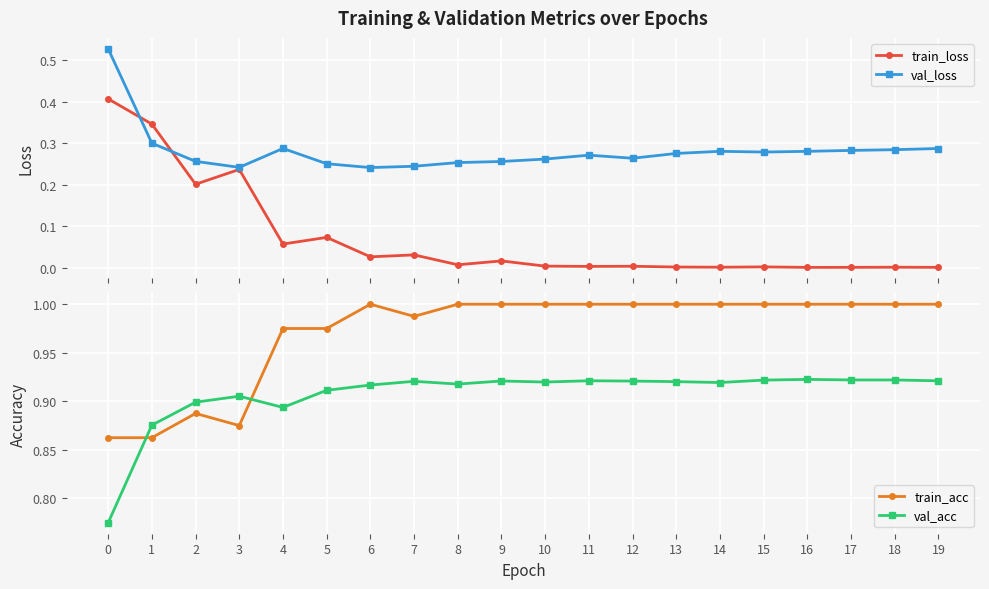

How many intersections are there between train_acc and val_acc?

2